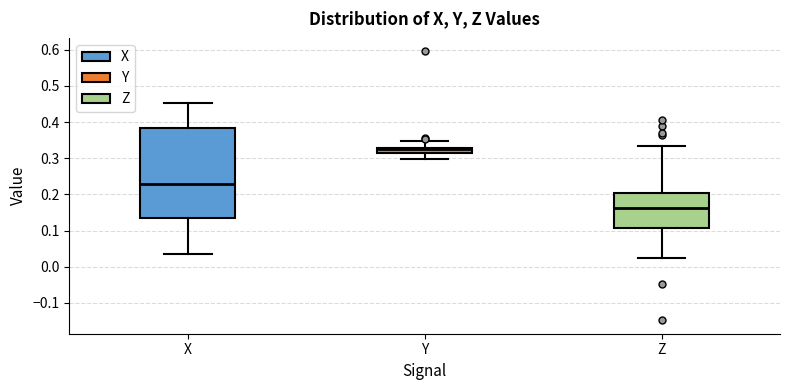

Which box has the highest median line?

Y